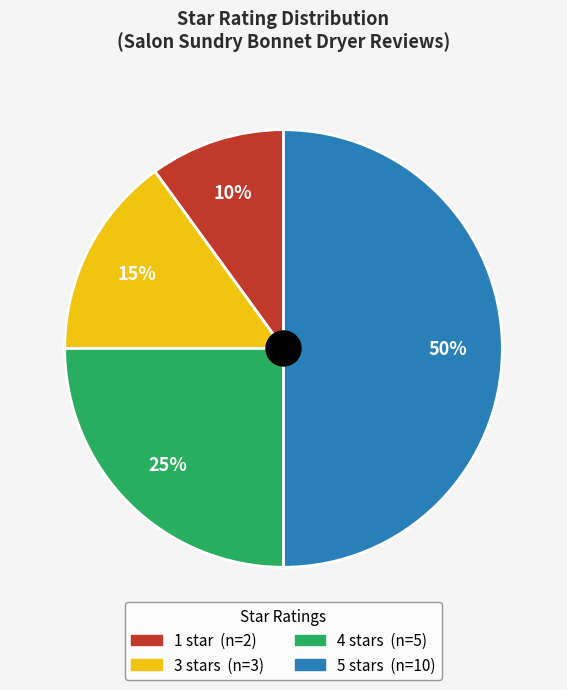

To the nearest percent, what is the average slice percentage?

25%